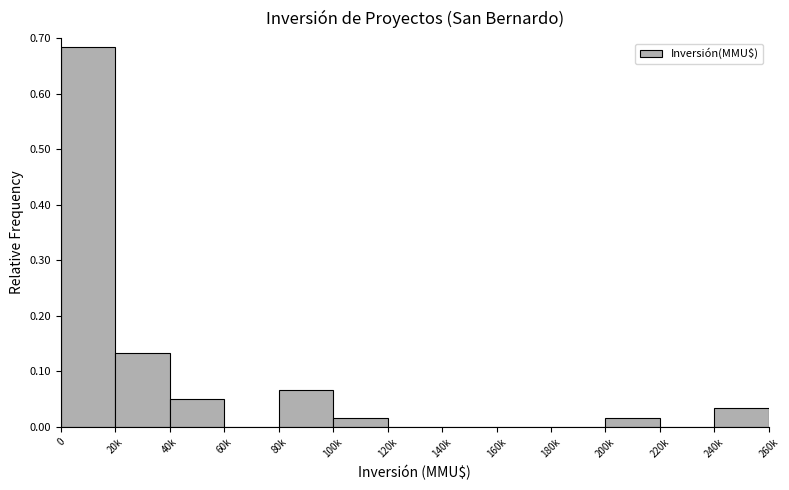

Which has a higher value, 120k or 240k?

240k